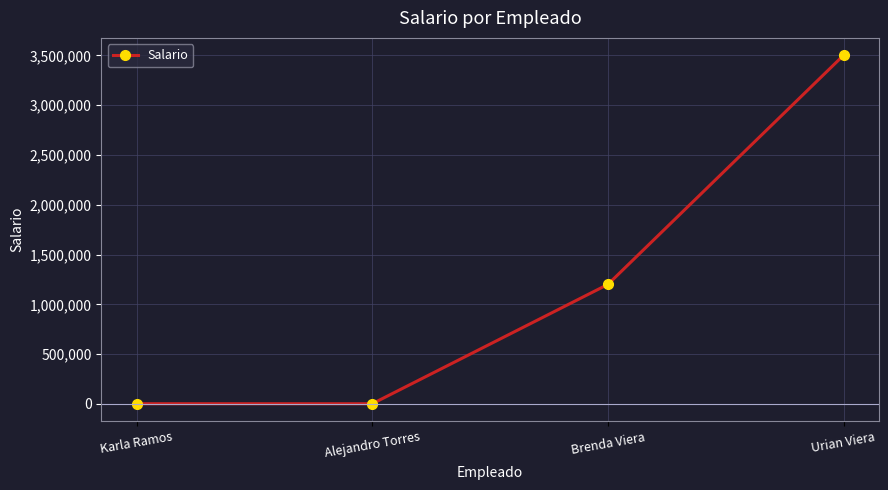

What is the difference between the values at Alejandro Torres and Urian Viera?

3497900